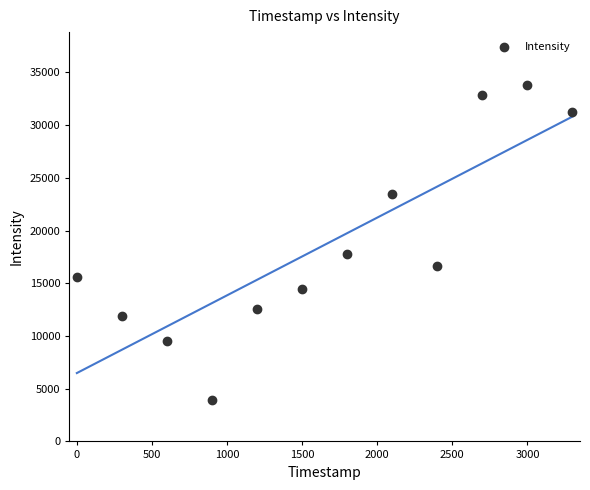

What Y value in the scatter plot is closest to 18825?

17799.1